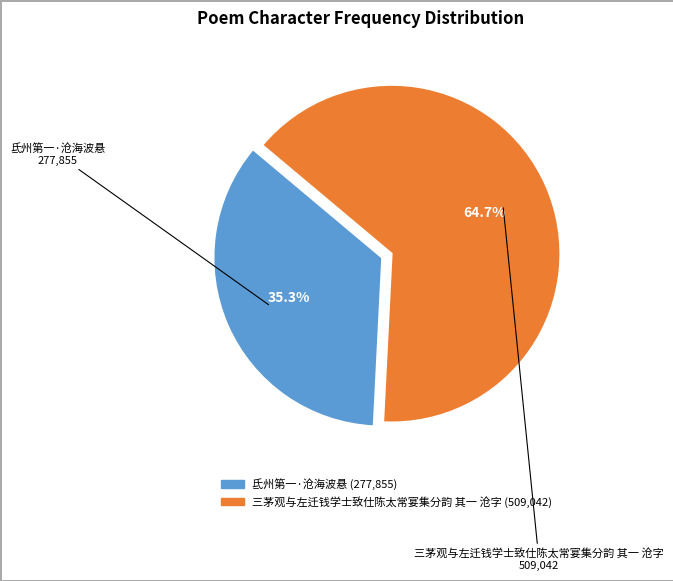

Which slice represents more than half of the pie?

三茅观与左迁钱学士致仕陈太常宴集分韵 其一 沧字